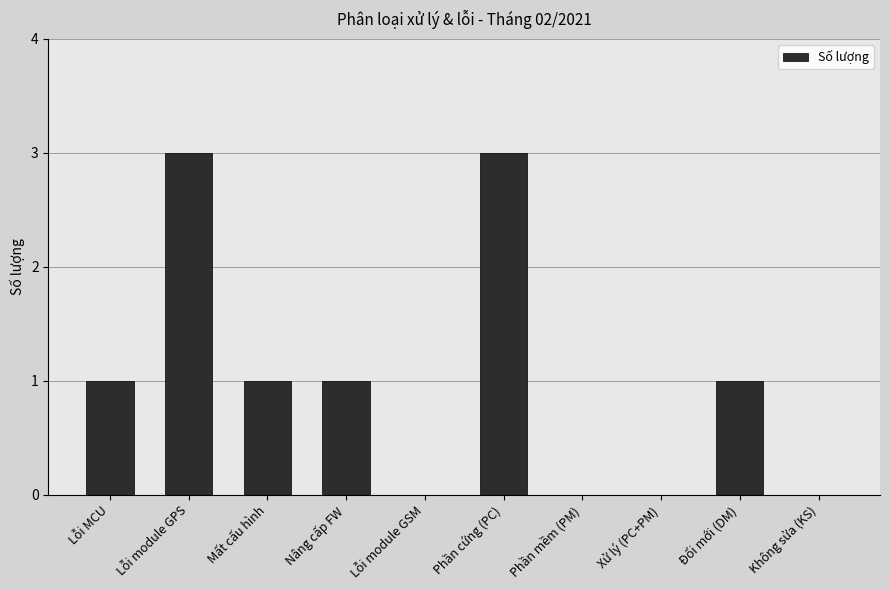

The value at Đổi mới (DM) is 1. True or false?

True